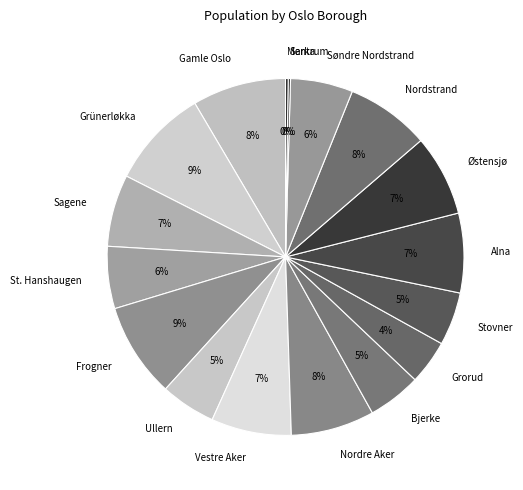

To the nearest percent, what is the difference between the largest and smallest slice percentages?

9%